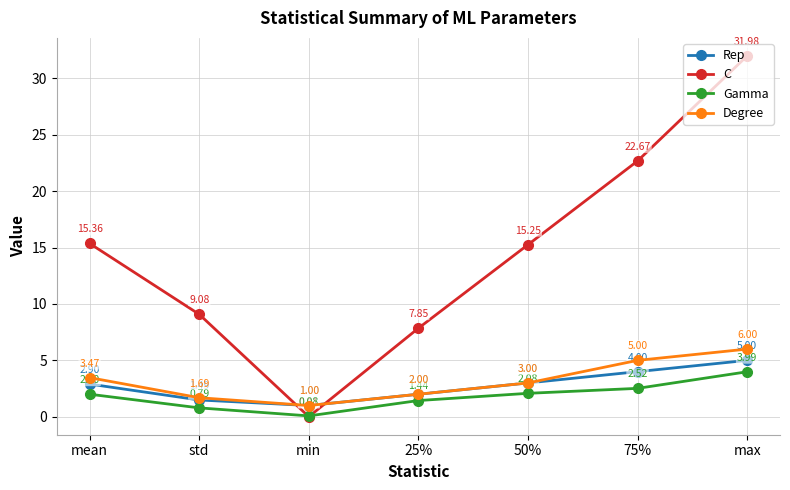

How many values in the C series are below 15?

3